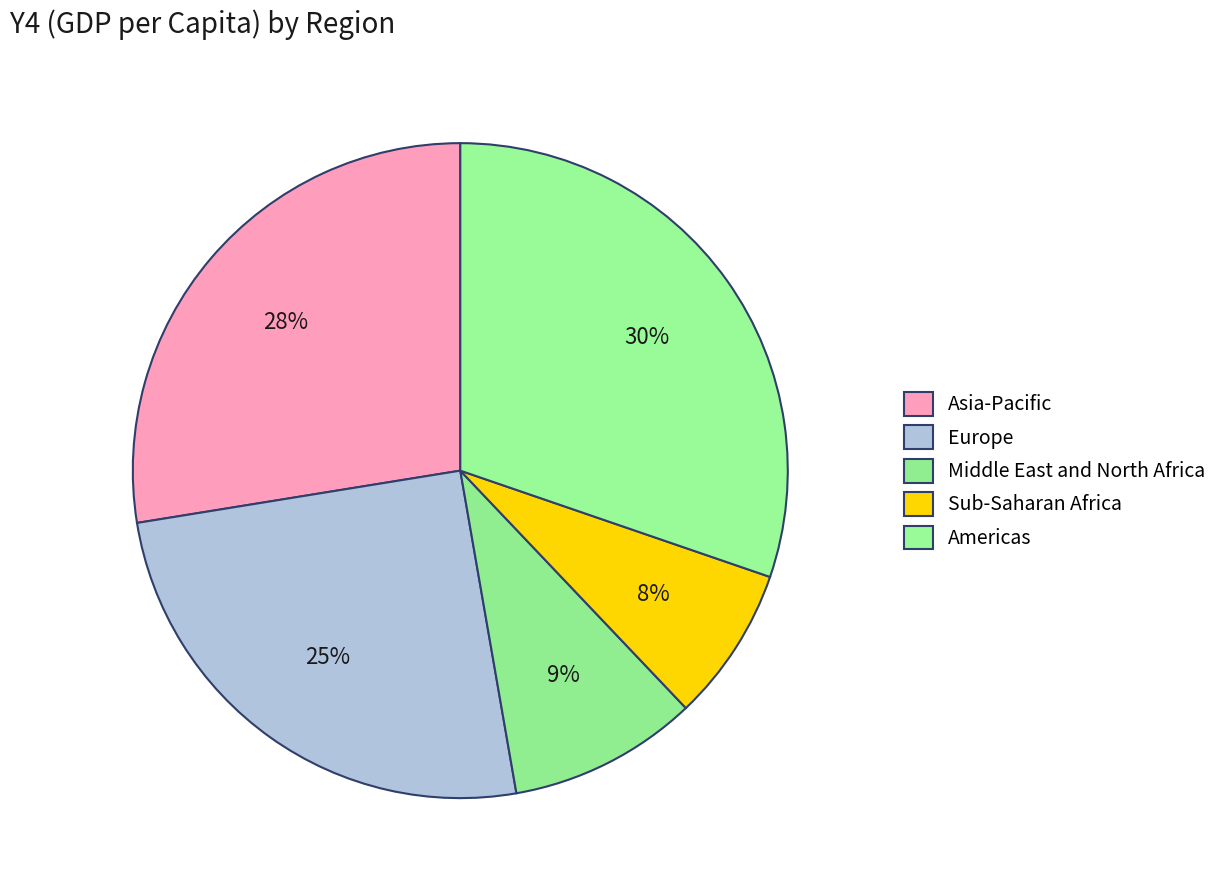

Which slice is the smallest?

Sub-Saharan Africa